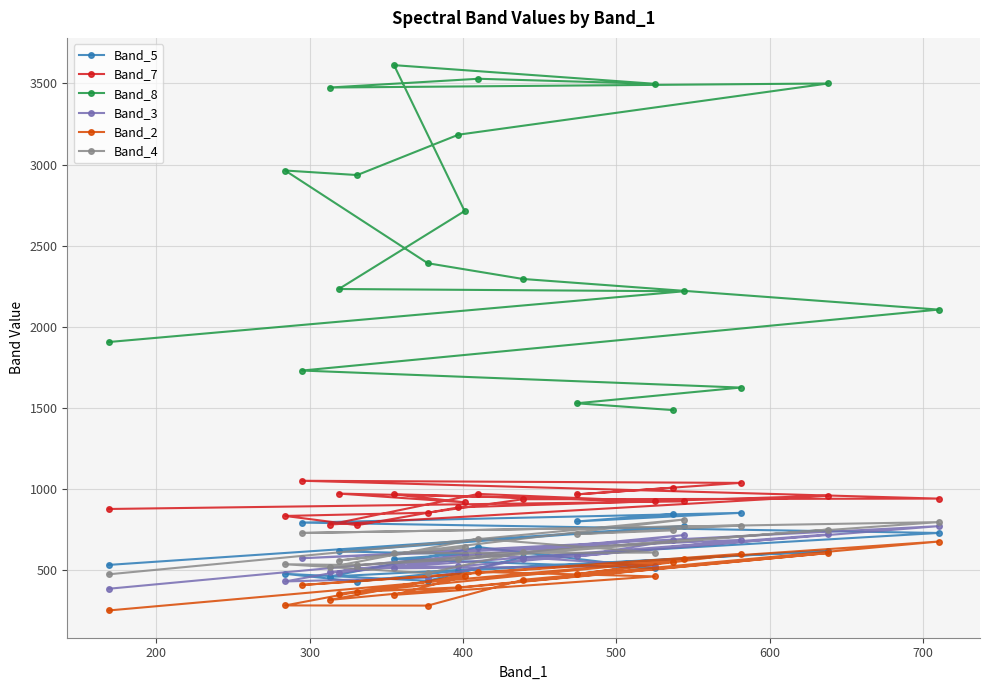

What is the smallest value displayed?

249